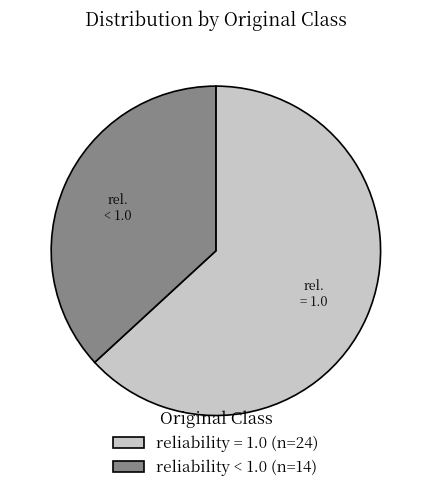

Is the sum of reliability < 1.0 (n=14) and reliability = 1.0 (n=24) greater than half?

Yes